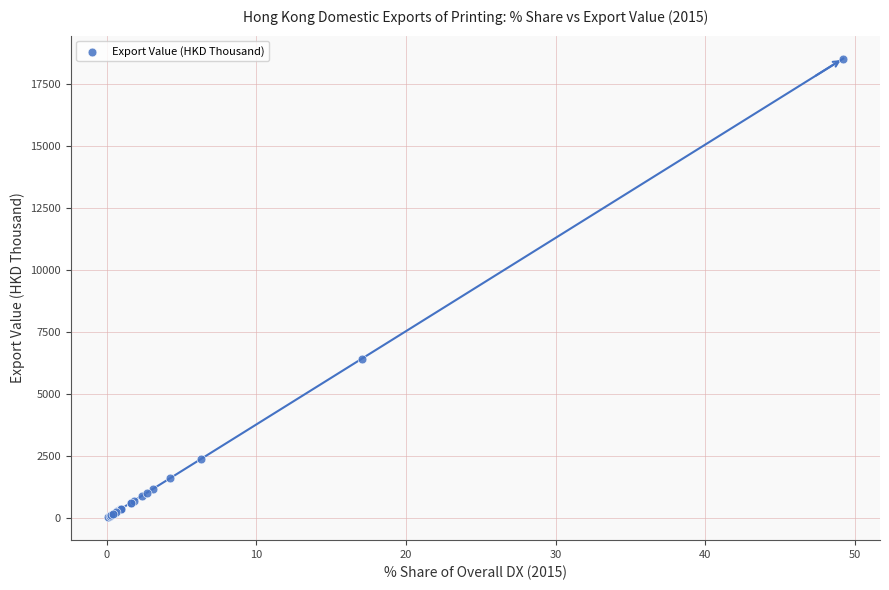

What Y value in the scatter plot is closest to 9262?

6409.6